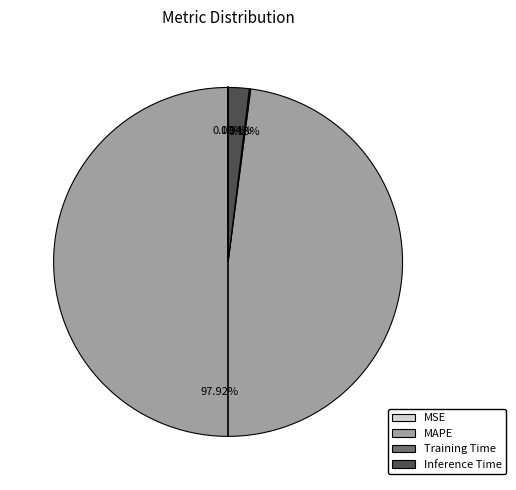

Does any single category account for the majority?

Yes